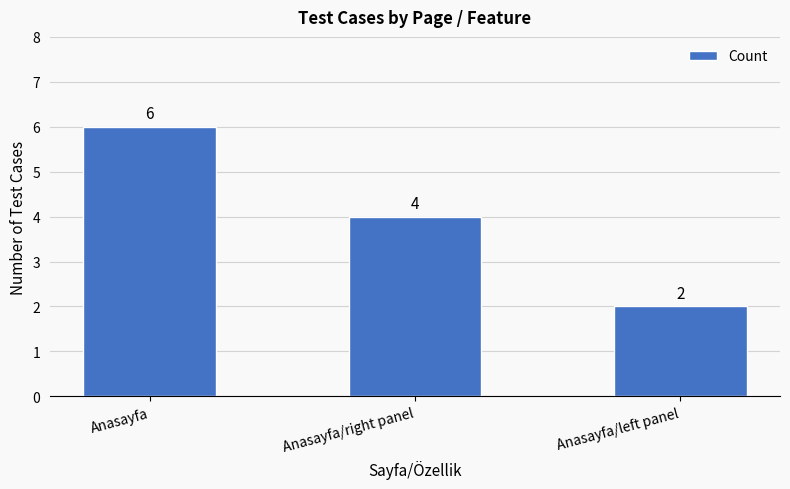

What is the value of the 3rd bar from the left?

2